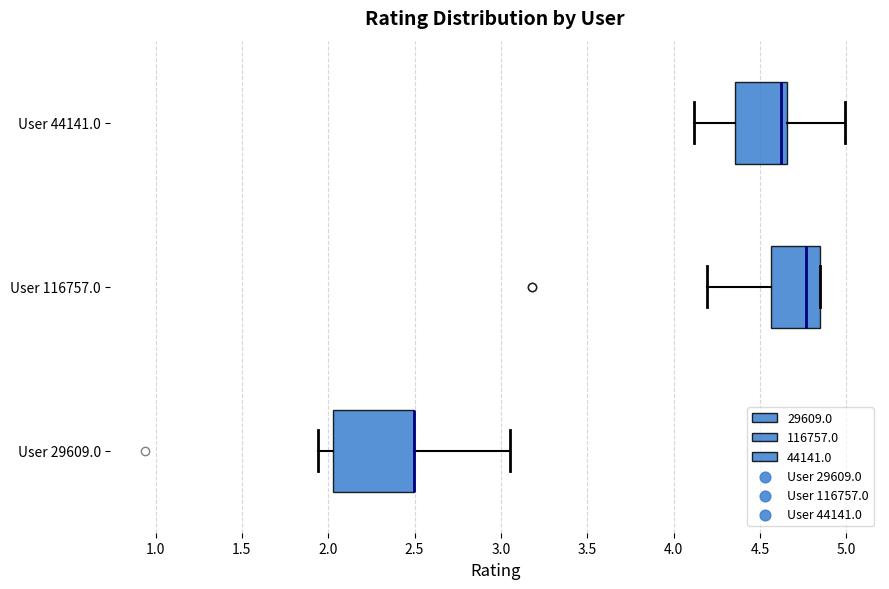

Which box is the widest, from its left edge to its right edge?

User 29609.0